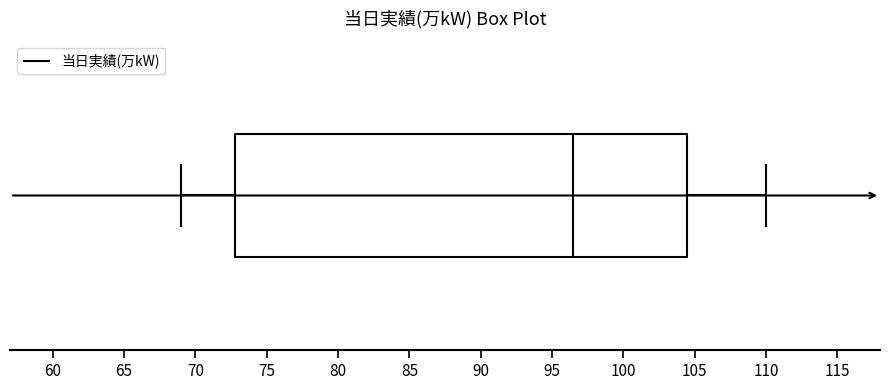

Where is the right edge of the box on the x-axis? The values are not printed on the chart, so give them approximately, as read against the axis.

104.5